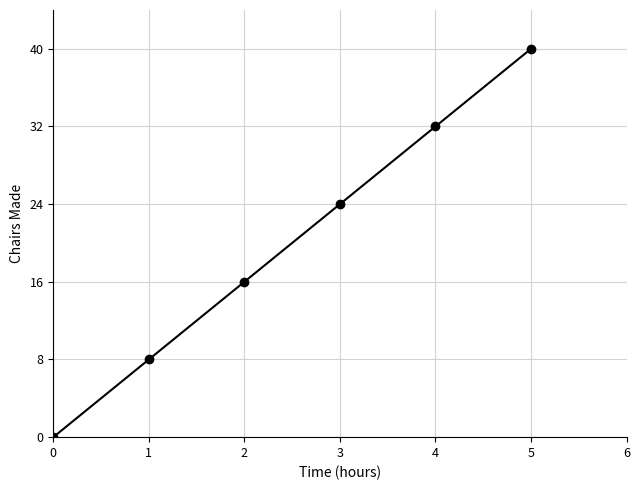

What is the change in value from 2 to 3?

+8